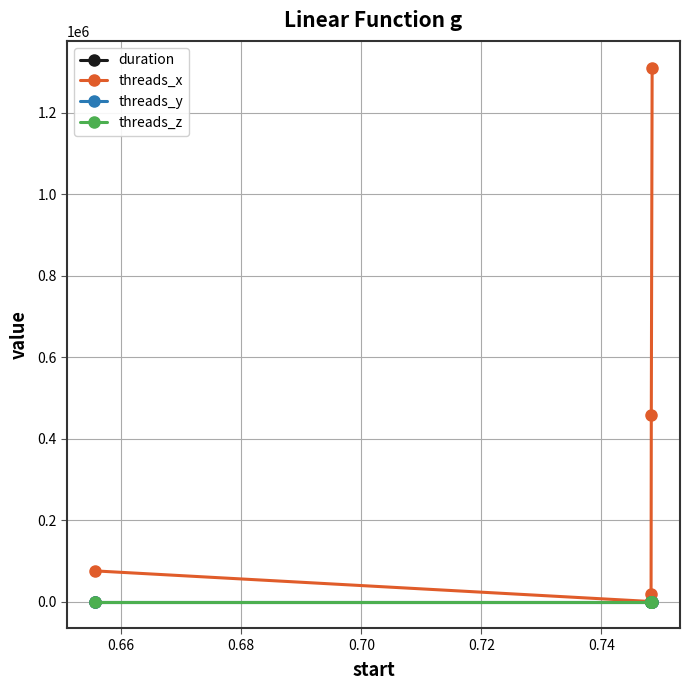

Which series has the largest total across all categories?

threads_x